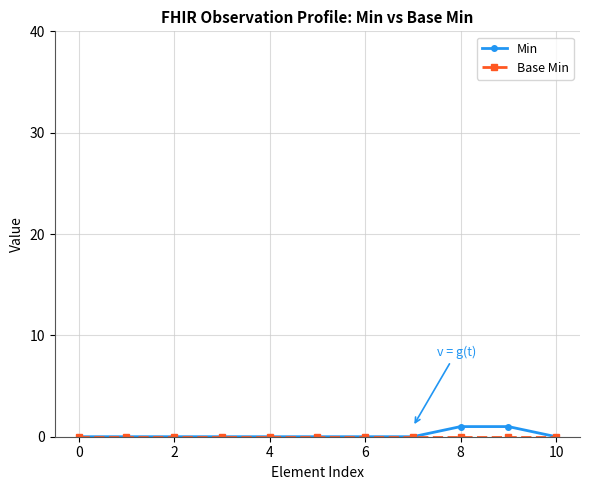

Which series has the widest spread of values?

Min